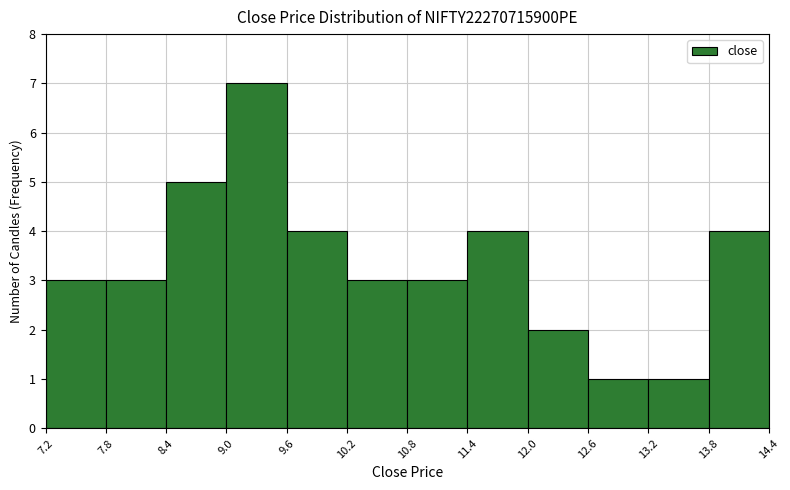

Reading left to right, list every bar in this chart as the range it spans on the x-axis followed by its height. The values are not printed on the chart, so give them approximately, as read against the axis.

7.2 to 7.8: 3
7.8 to 8.4: 3
8.4 to 9.0: 5
9.0 to 9.6: 7
9.6 to 10.2: 4
10.2 to 10.8: 3
10.8 to 11.4: 3
11.4 to 12.0: 4
12.0 to 12.6: 2
12.6 to 13.2: 1
13.2 to 13.8: 1
13.8 to 14.4: 4